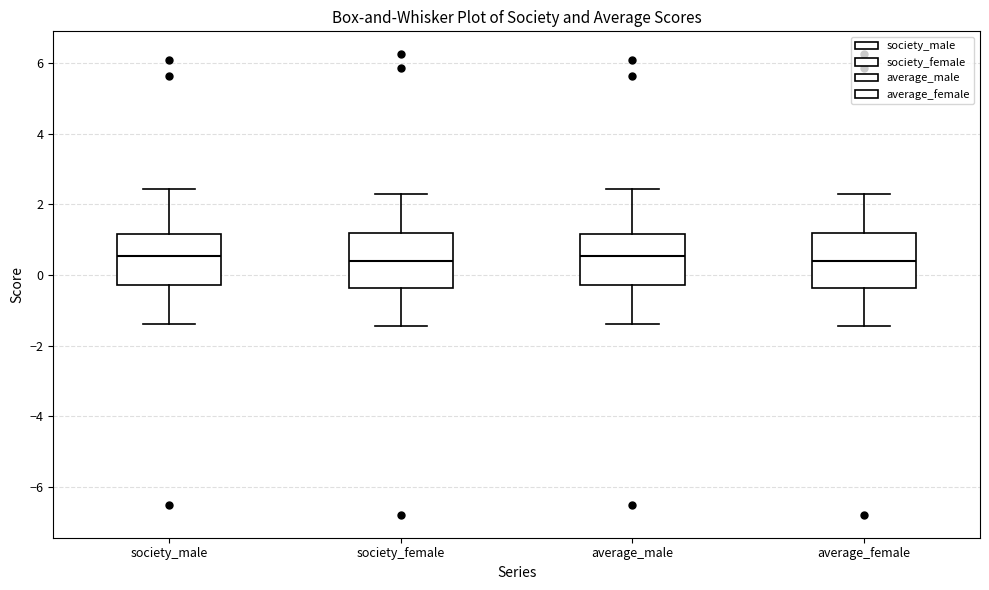

Reading left to right, read every box against the y-axis: the position of its median line, the range the box covers, and the ends of its whiskers. The values are not printed on the chart, so give them approximately, as read against the axis.

society_male: median 0.6, box -0.2 to 1.2, whiskers -1.4 to 2.4
society_female: median 0.4, box -0.4 to 1.2, whiskers -1.4 to 2.2
average_male: median 0.6, box -0.2 to 1.2, whiskers -1.4 to 2.4
average_female: median 0.4, box -0.4 to 1.2, whiskers -1.4 to 2.2